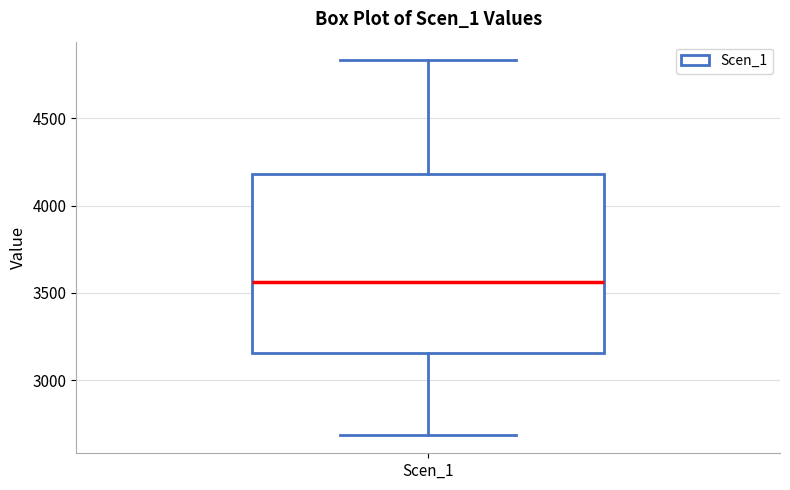

Where does the upper whisker of the box for Scen_1 end on the y-axis? The values are not printed on the chart, so give them approximately, as read against the axis.

4850